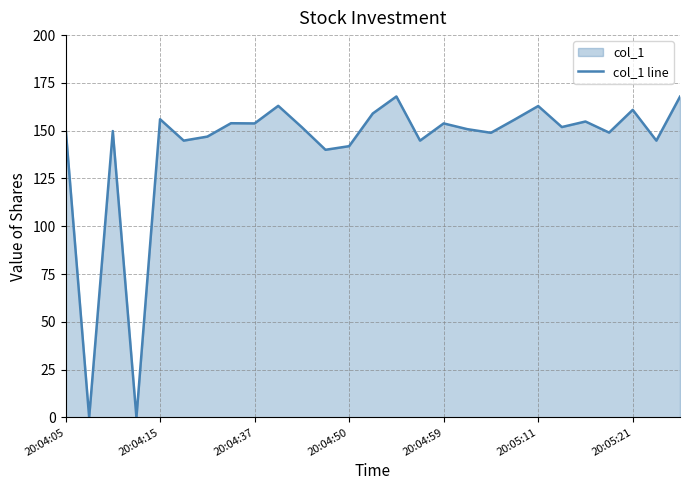

Reading left to right, what are all the values shown in this chart?

151.9	0.0	149.8	0.0	156.0	144.8	146.9	153.9	153.8	163.0	151.8	140.0	141.9	159.0	167.9	144.8	153.8	150.8	148.9	155.8	162.9	151.9	154.8	149.0	160.9	144.8	167.8